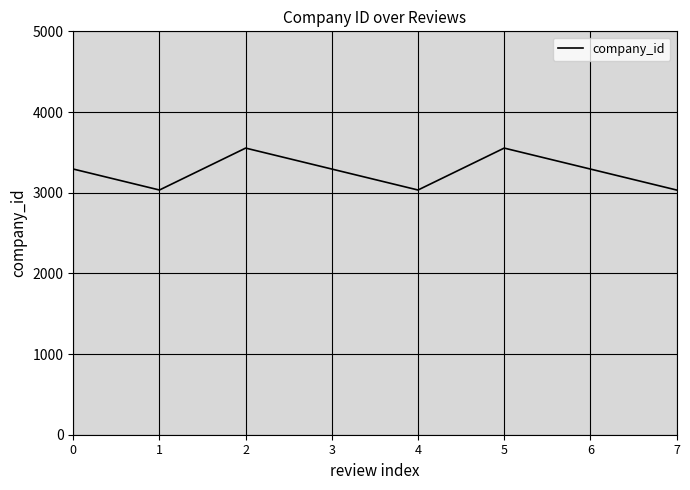

What is the approximate value at 1?

3033.2